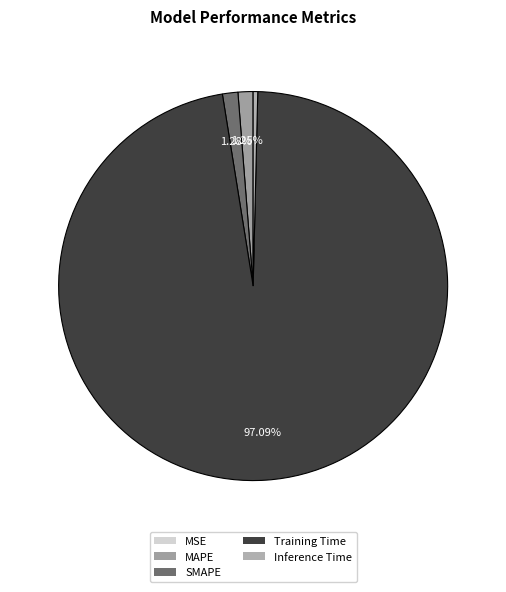

Rank the categories by value from lowest to highest.

MSE, Inference Time, MAPE, SMAPE, Training Time